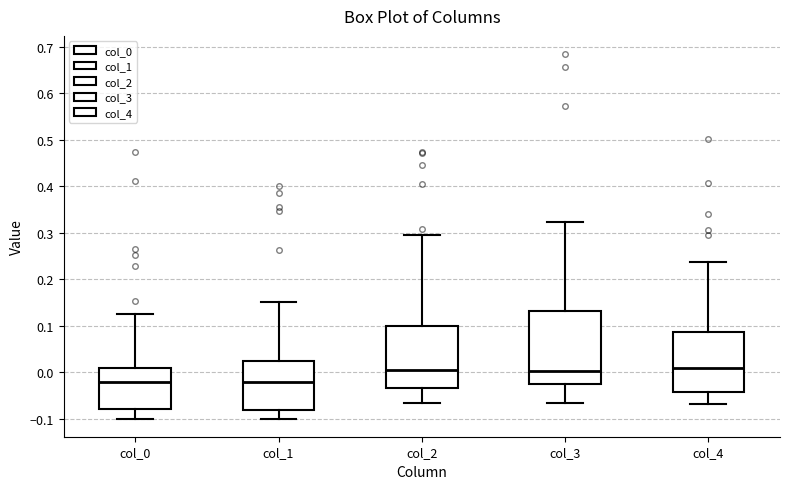

Where does the upper whisker of the box for col_4 end on the y-axis? The values are not printed on the chart, so give them approximately, as read against the axis.

0.24